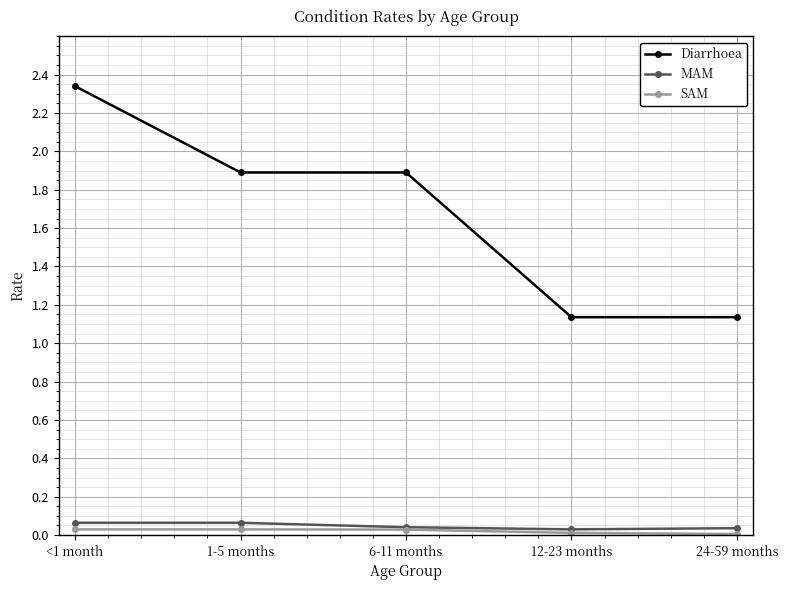

True or false: Diarrhoea and MAM intersect in this chart.

False